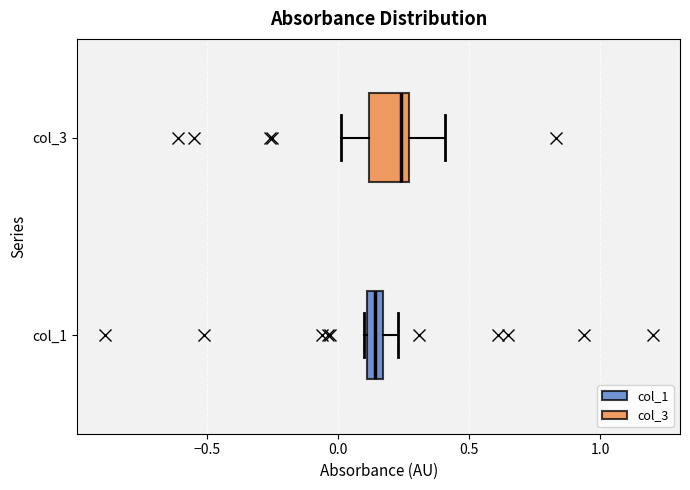

Which box has the furthest to the right median line?

col_3